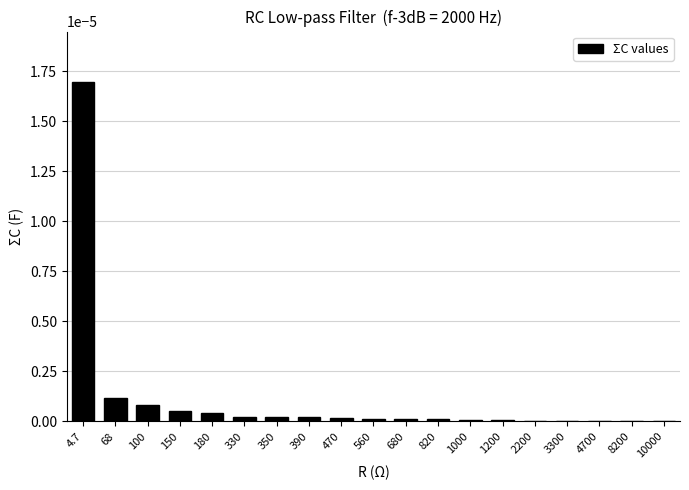

The chart shows a value of 0.0 at 1200. True or false?

True